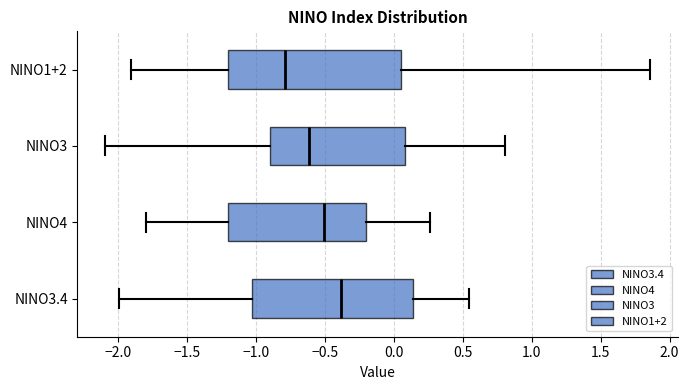

Comparing the boxes themselves (not the whiskers), which one is the widest?

NINO1+2